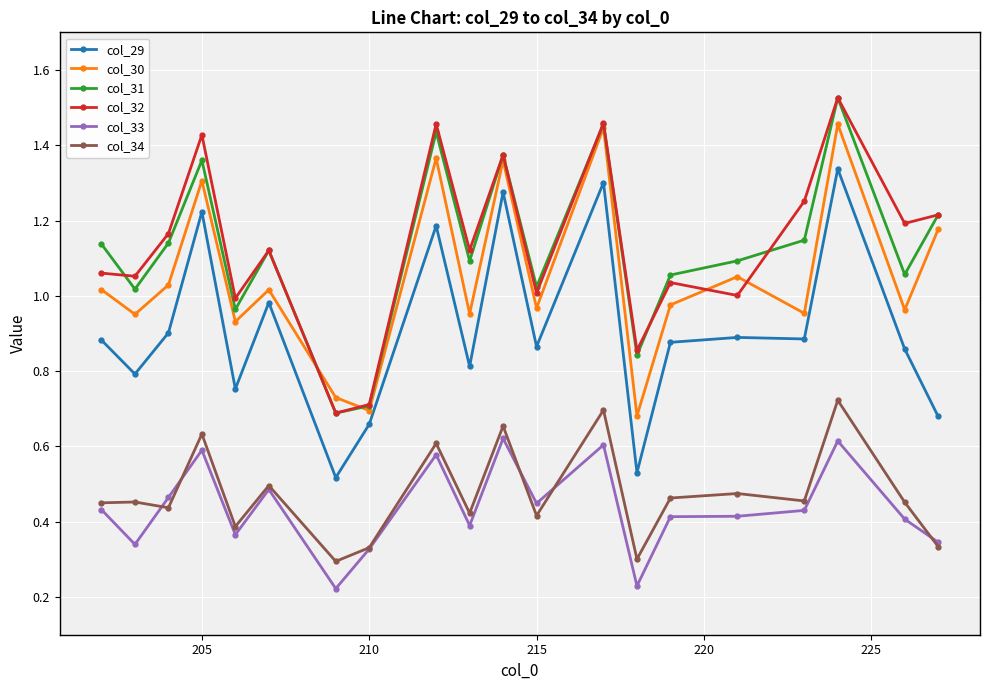

True or false: col_31 and col_29 intersect in this chart.

False